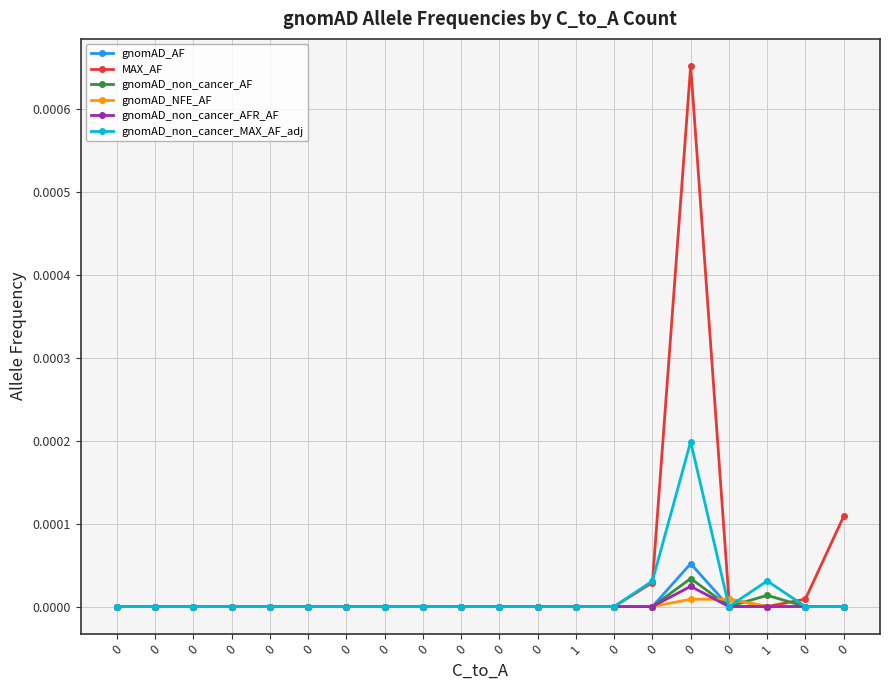

How many gnomAD_non_cancer_AF values are between 0 and 1?

20